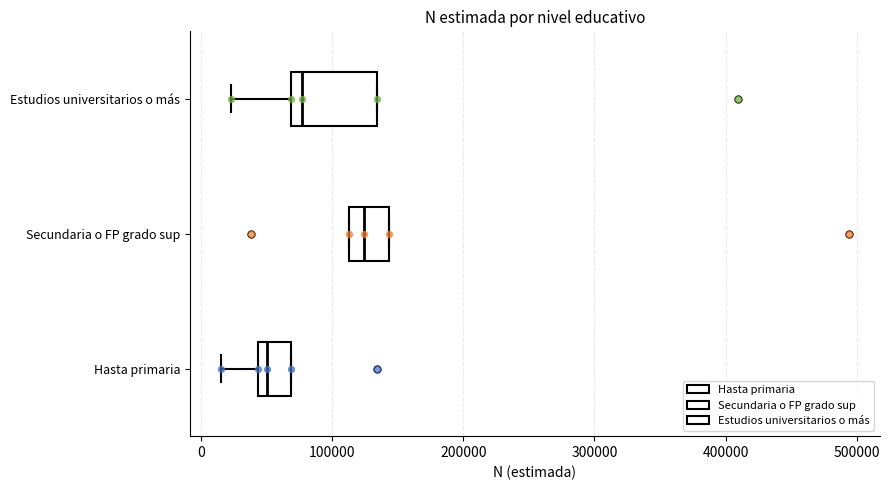

Reading bottom to top, read every box against the x-axis: the position of its median line, the range the box covers, and the ends of its whiskers. The values are not printed on the chart, so give them approximately, as read against the axis.

Hasta primaria: median 50000, box 40000 to 70000, whiskers 20000 to 70000
Secundaria o FP grado sup: median 120000, box 110000 to 140000, whiskers 110000 to 140000
Estudios universitarios o más: median 80000, box 70000 to 130000, whiskers 20000 to 130000